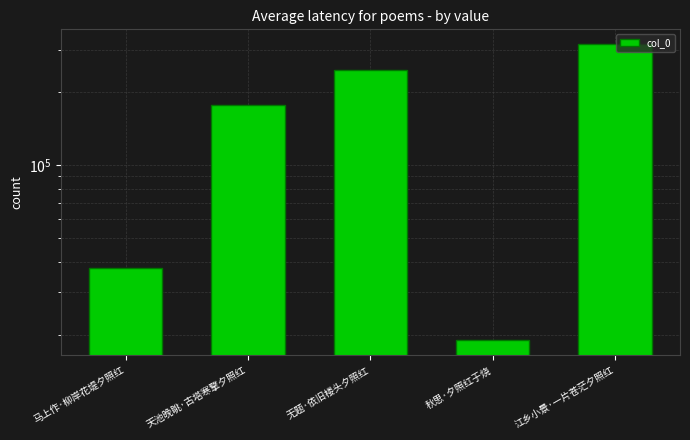

What is the sum of the values at 江乡小景·一片苍茫夕照红 and 无题·依旧楼头夕照红?

562665